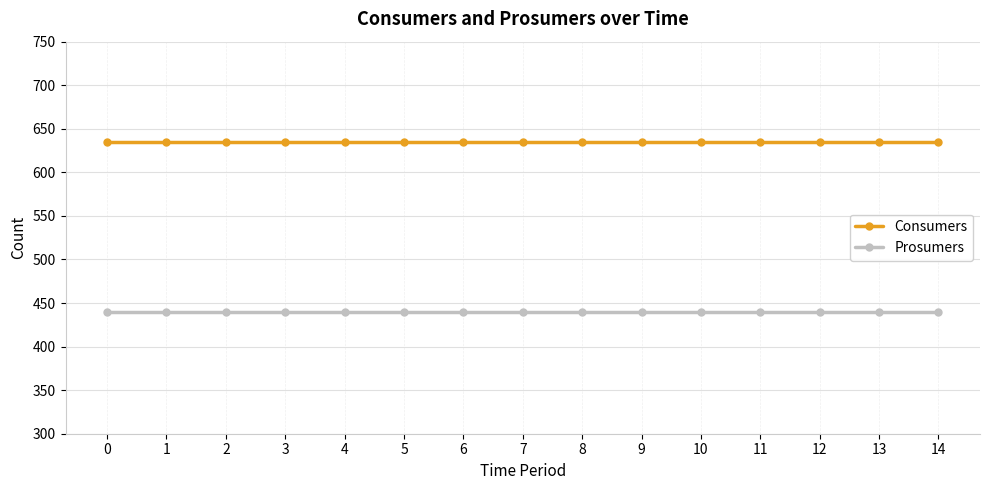

What is the value of the Prosumers point at the 4th from the left?

440